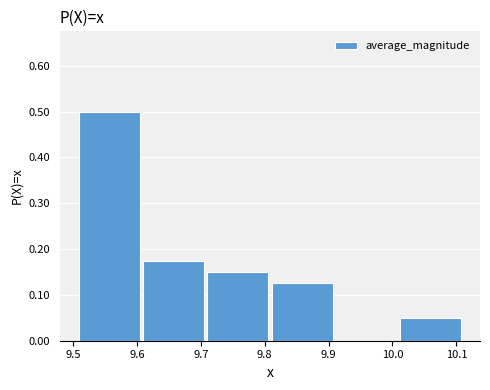

How tall is the bar that spans 10.01 to 10.11 on the x-axis? Neither the bar edges nor the heights are printed on the chart, so give them approximately, as read against the axes.

0.05